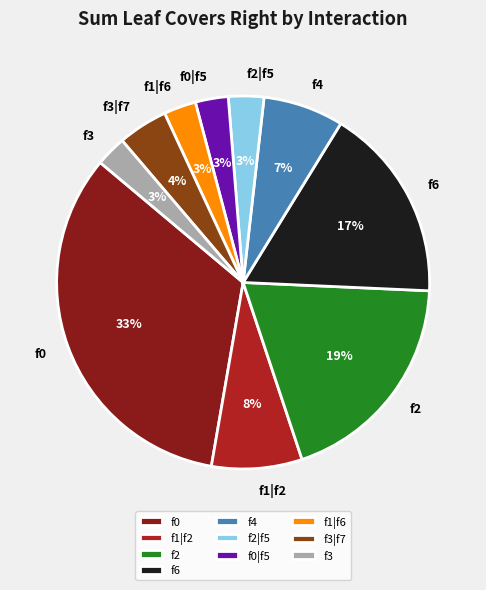

Which category has the biggest portion of the pie?

f0